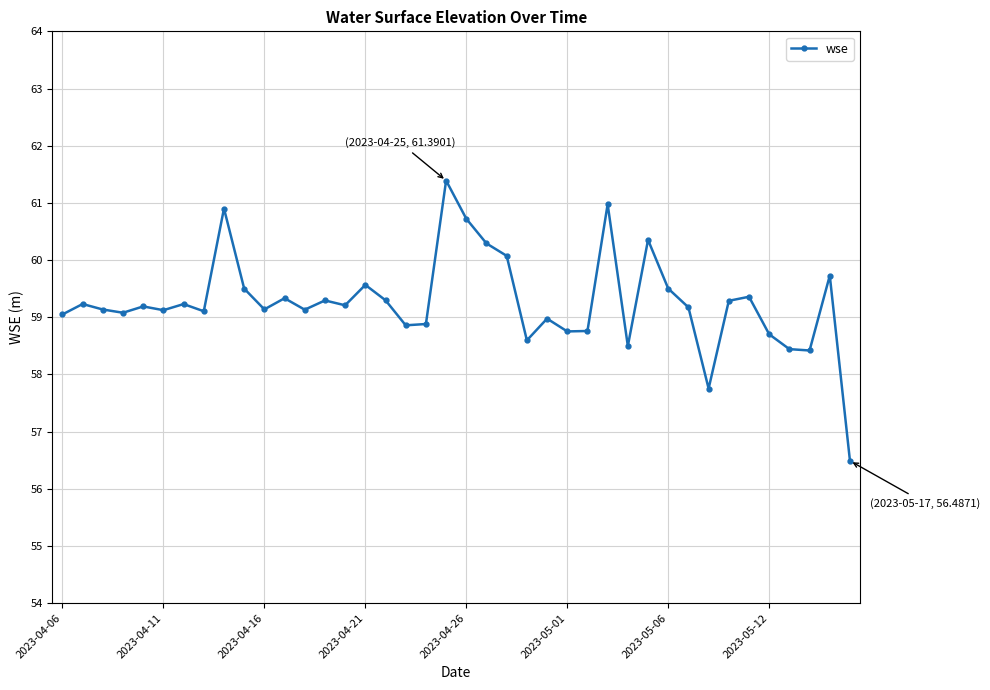

How many distinct data groups are displayed?

1